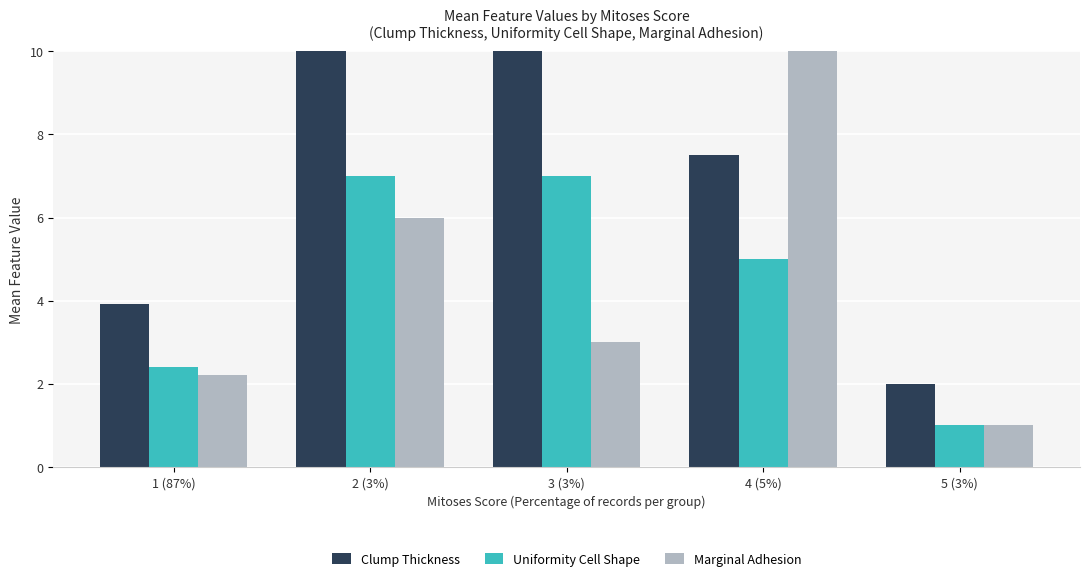

Which series changed the most between 1 (87%) and 5 (3%)?

Clump Thickness